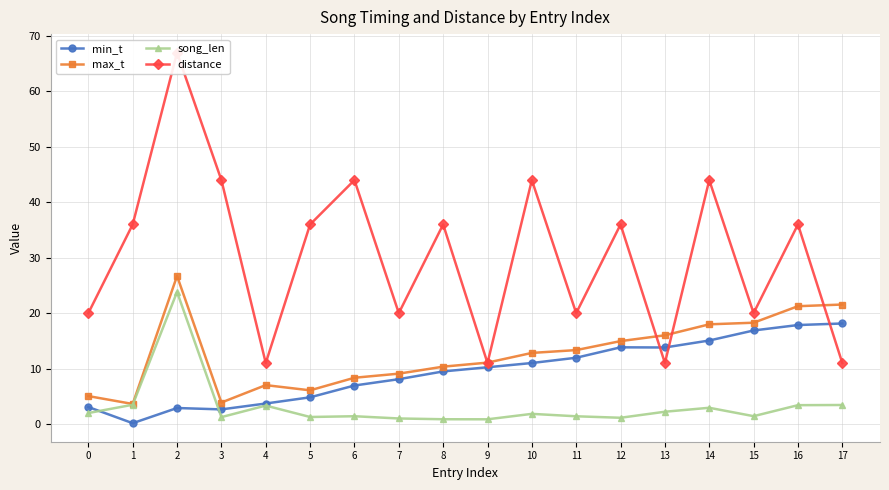

What is the sum of all song_len values?

56.8